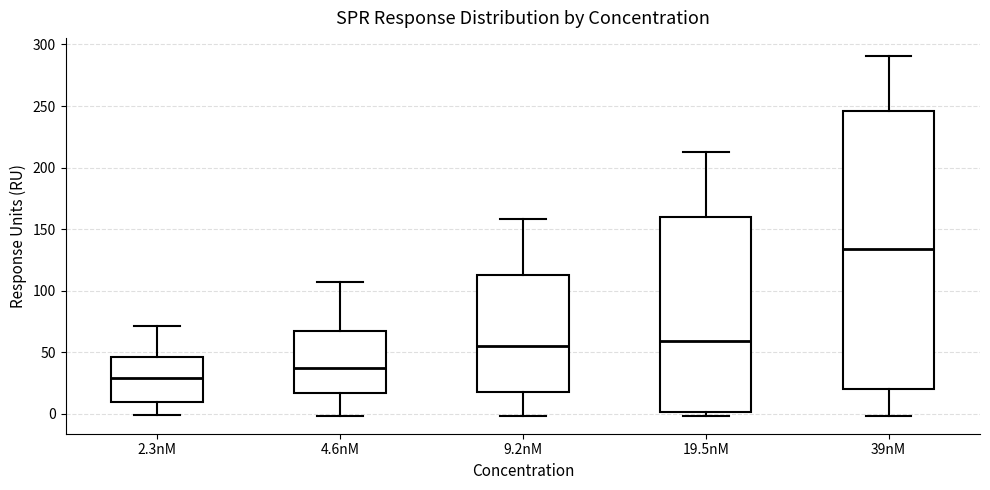

Which box's median line is the highest?

39nM